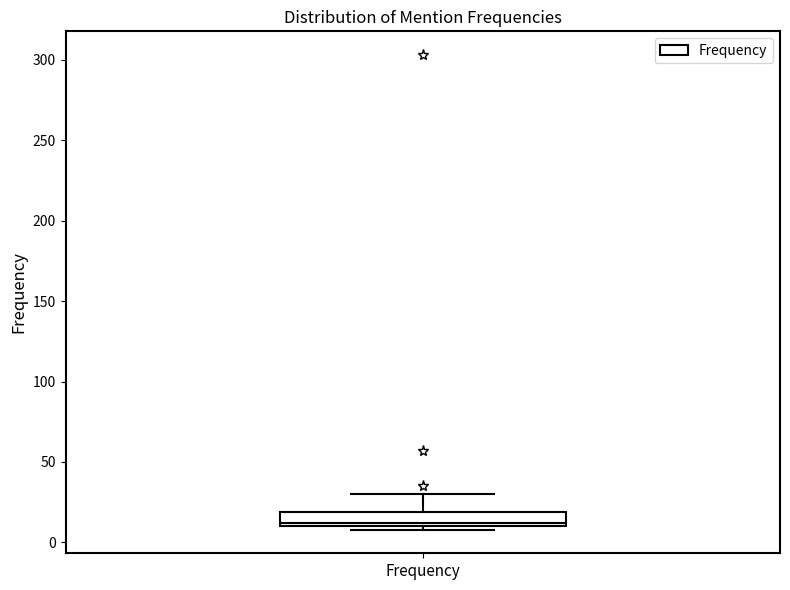

Where does the upper whisker of the box for Frequency end on the y-axis? The values are not printed on the chart, so give them approximately, as read against the axis.

30